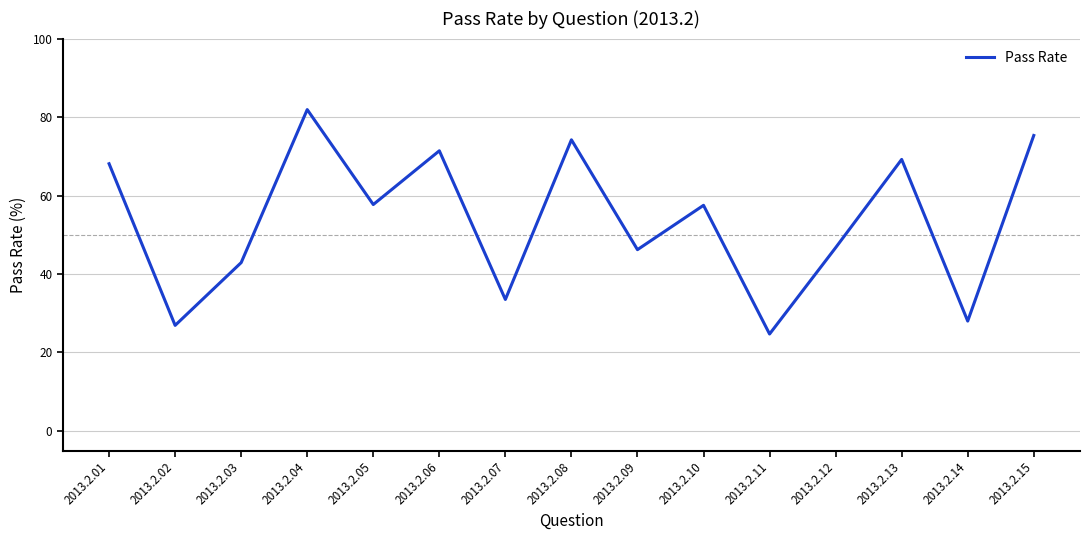

What is the difference between the maximum and minimum values?

57.2